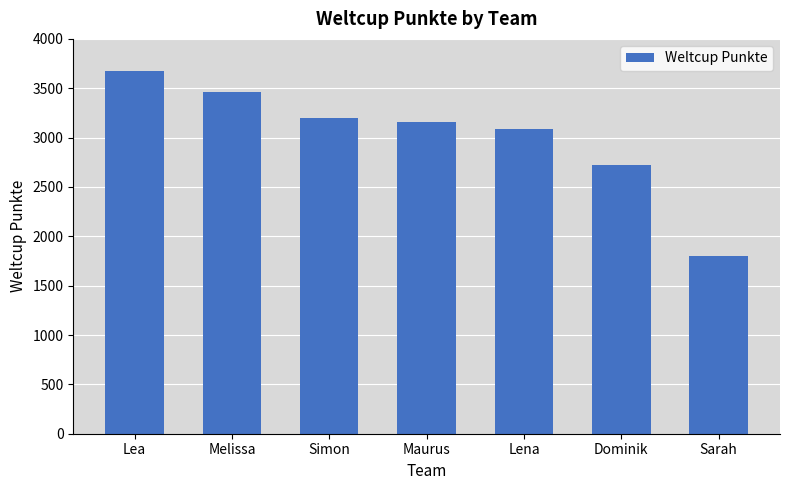

At which category does the chart reach its minimum across all series?

Sarah